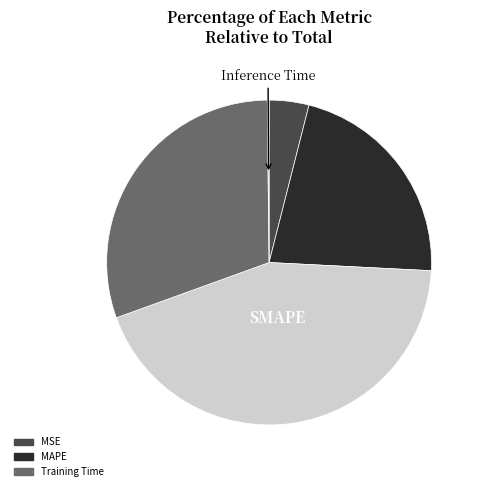

Is there any slice that represents more than half of the pie?

No